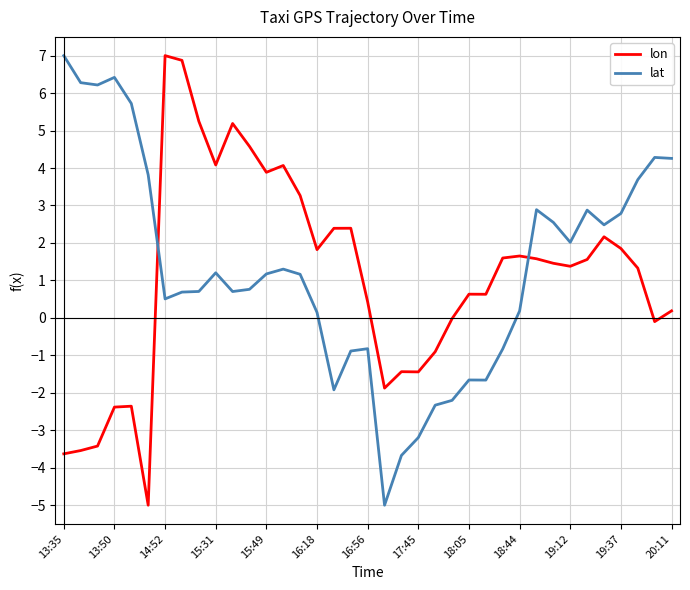

True or false: lon and lat intersect in this chart.

True